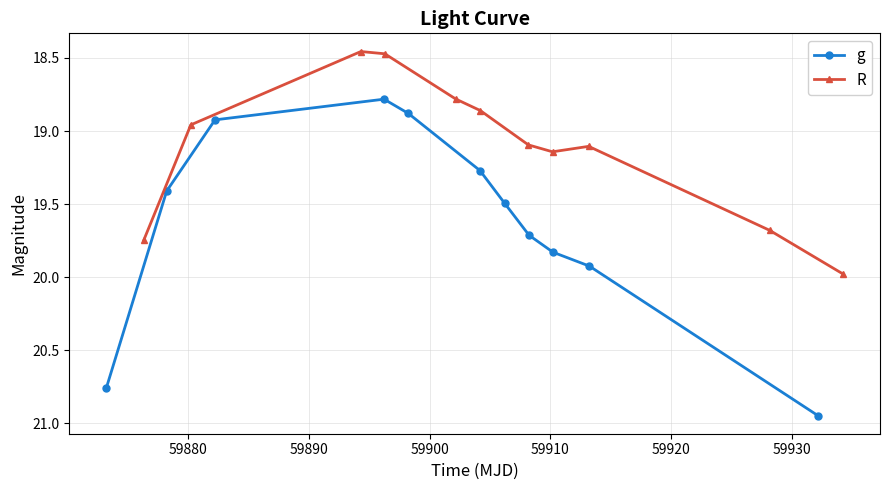

True or false: g has more than 2 interior local peaks.

False